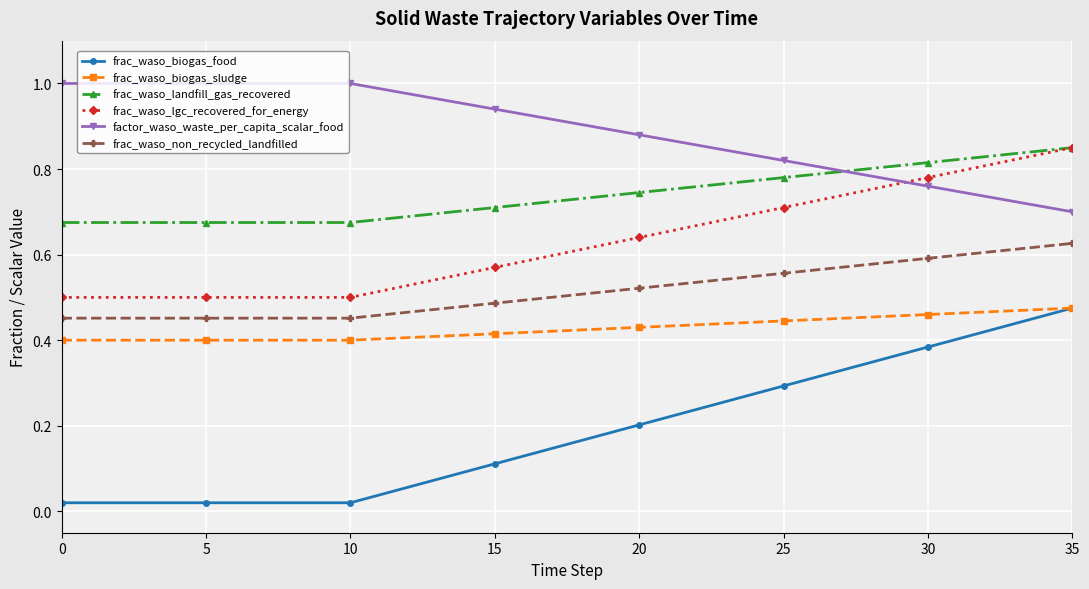

Which series has the widest spread of values?

frac_waso_biogas_food